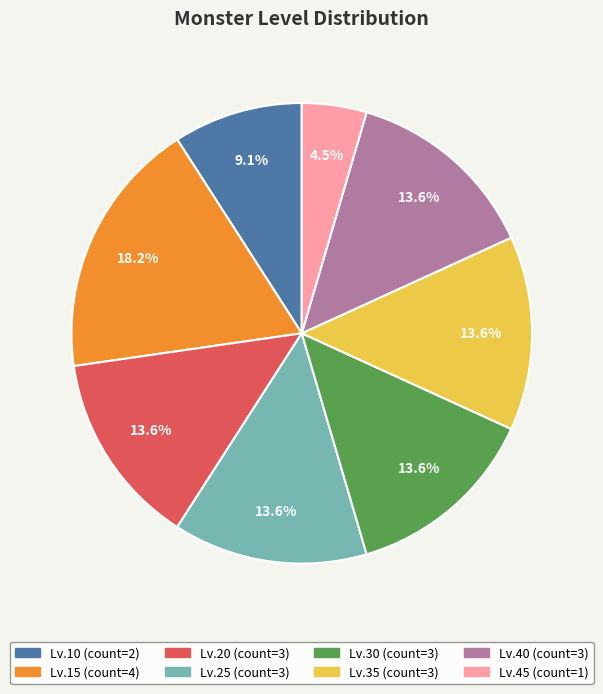

To the nearest percent, what is the average slice percentage?

12%